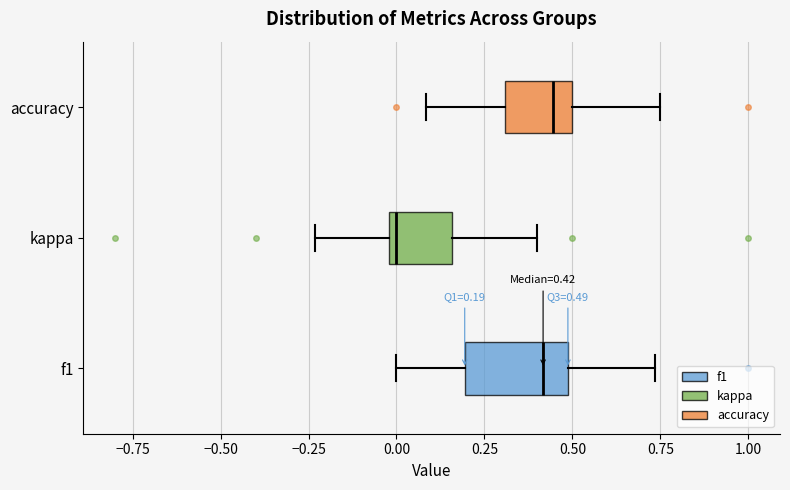

Which box is the widest, from its left edge to its right edge?

f1